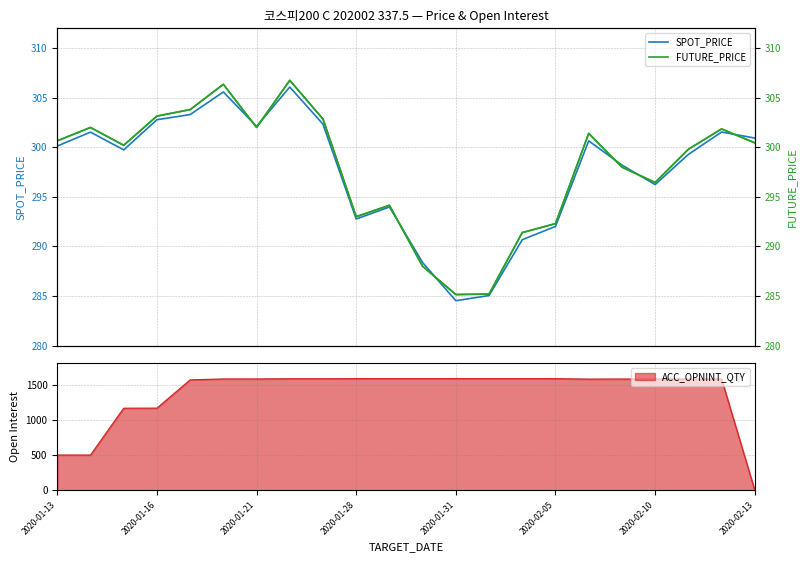

What is the highest value of the ACC_OPNINT_QTY series?

1583